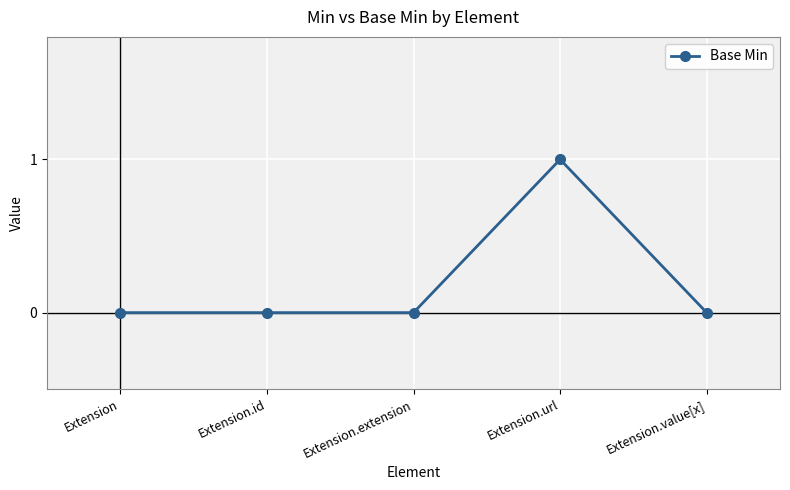

What is the sum of the values at Extension.url and Extension.value[x]?

1